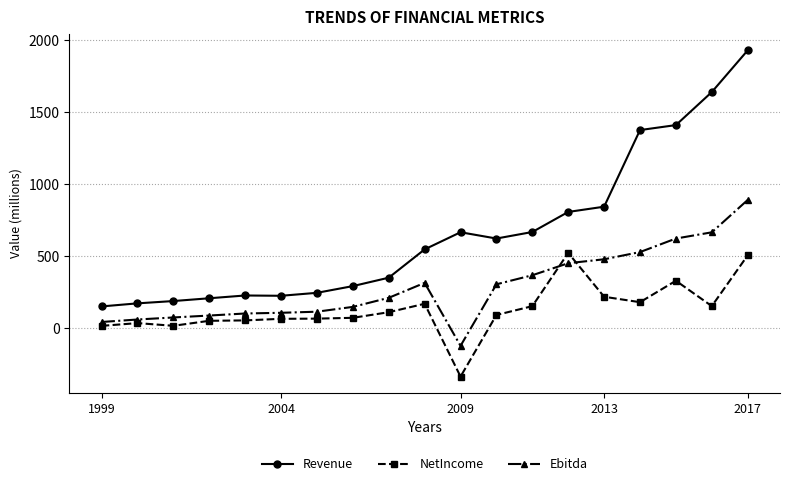

In Ebitda, how many points are lower than both neighbors (excluding endpoints)?

1